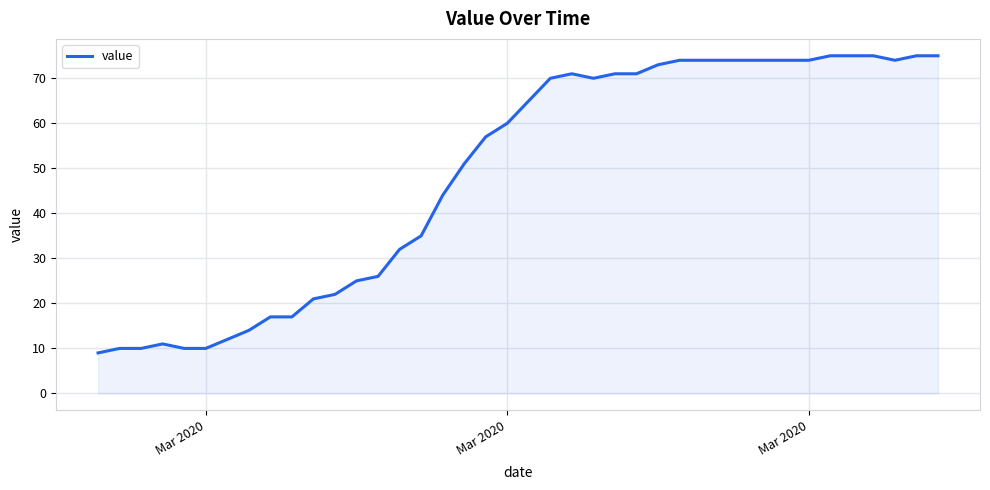

What is the difference between the maximum and minimum values?

66